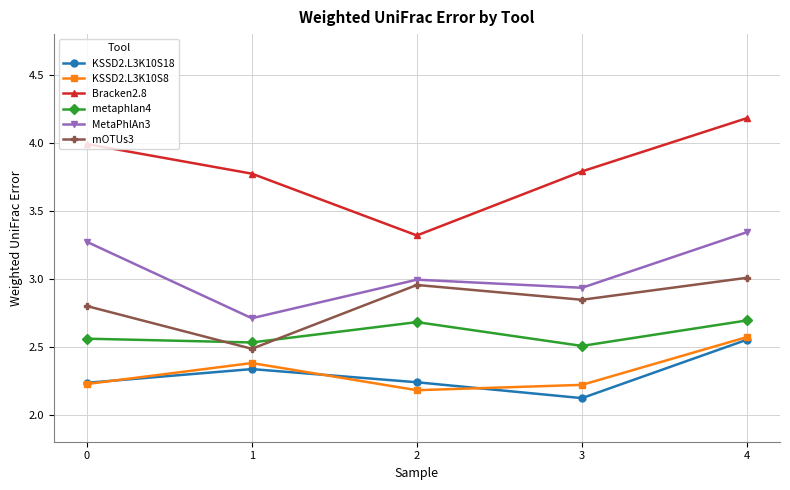

True or false: Bracken2.8 has a value of 3.8 at 3.

True